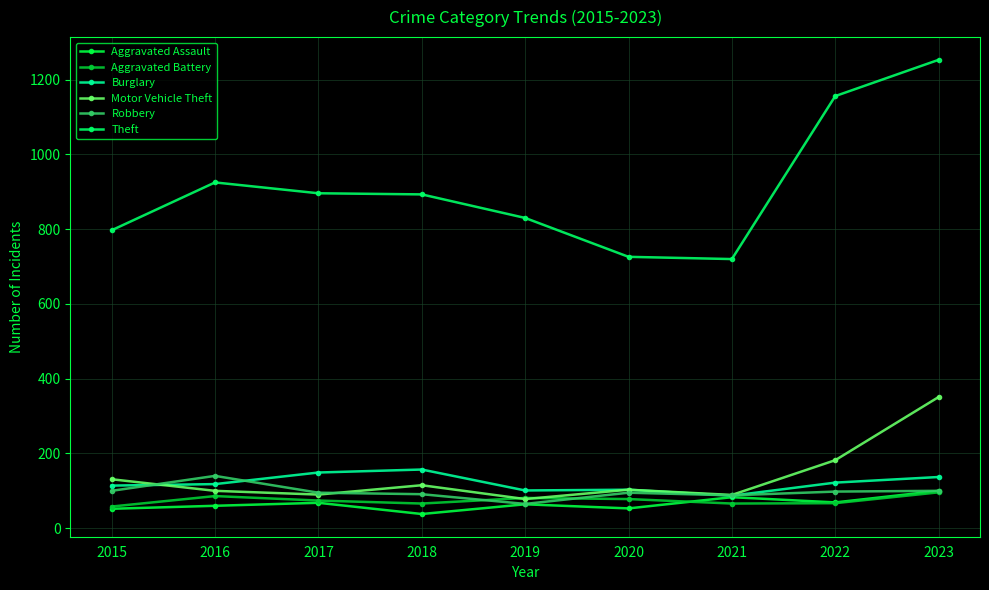

Is this an area chart (filled region under the line)?

No